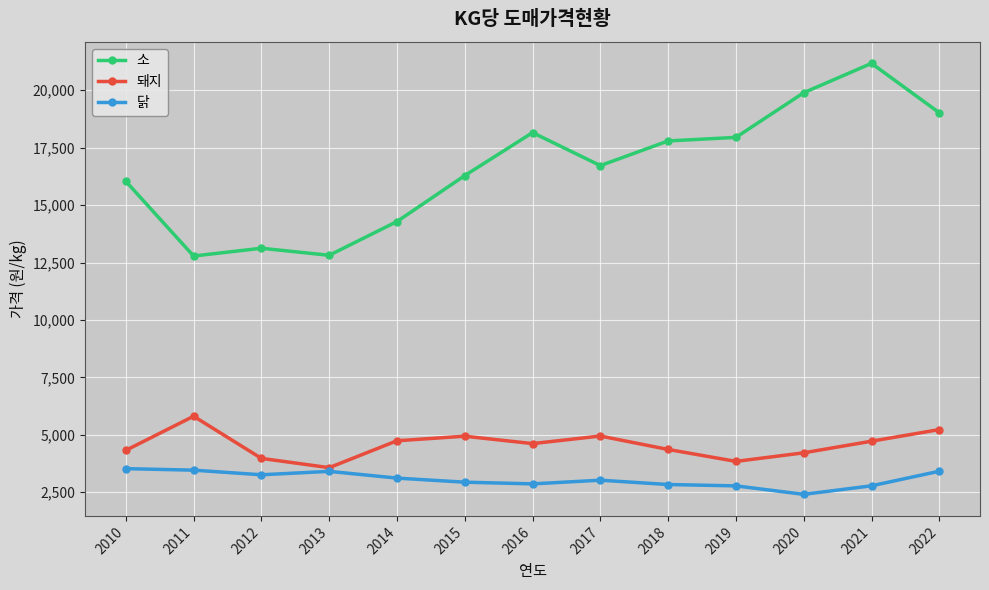

Where is the first local minimum for 돼지?

2013